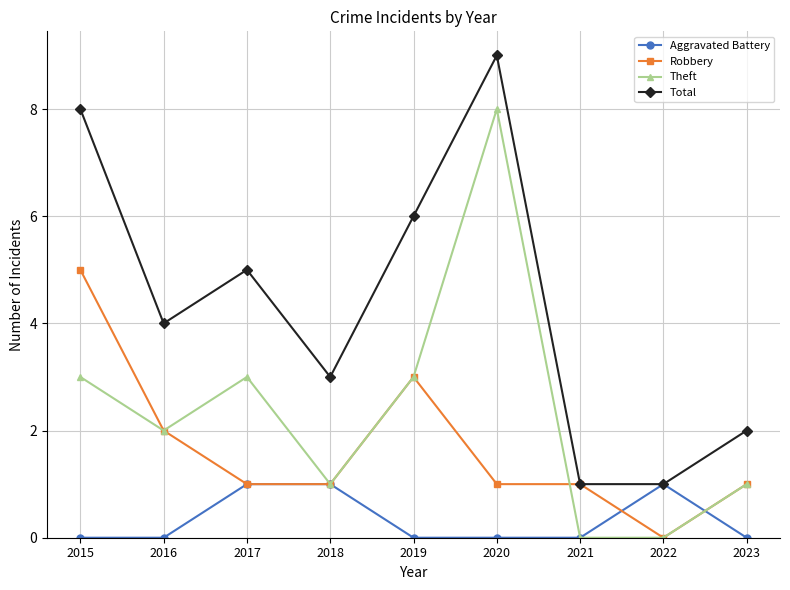

Reading left to right, extract all data points from this chart.

Aggravated Battery: 2015=0	2016=0	2017=1	2018=1	2019=0	2020=0	2021=0	2022=1	2023=0
Robbery: 2015=5	2016=2	2017=1	2018=1	2019=3	2020=1	2021=1	2022=0	2023=1
Theft: 2015=3	2016=2	2017=3	2018=1	2019=3	2020=8	2021=0	2022=0	2023=1
Total: 2015=8	2016=4	2017=5	2018=3	2019=6	2020=9	2021=1	2022=1	2023=2